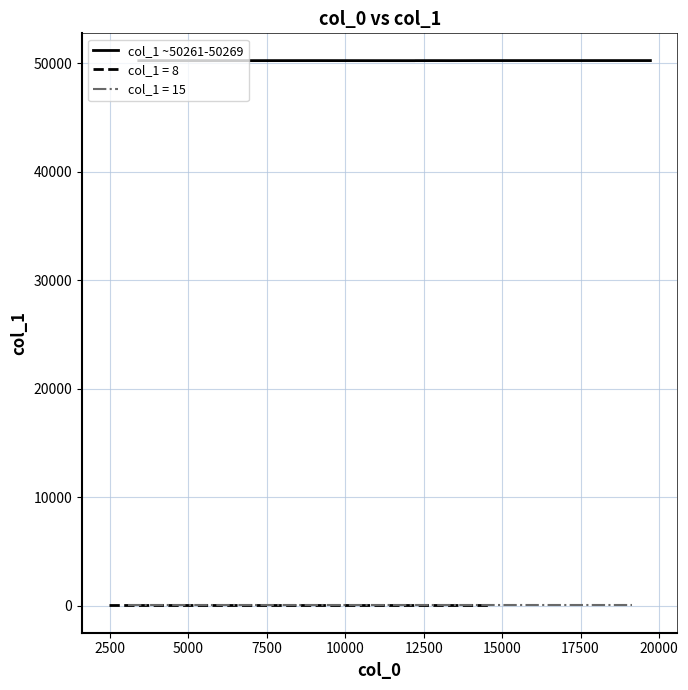

Count the number of categories in the chart.

9